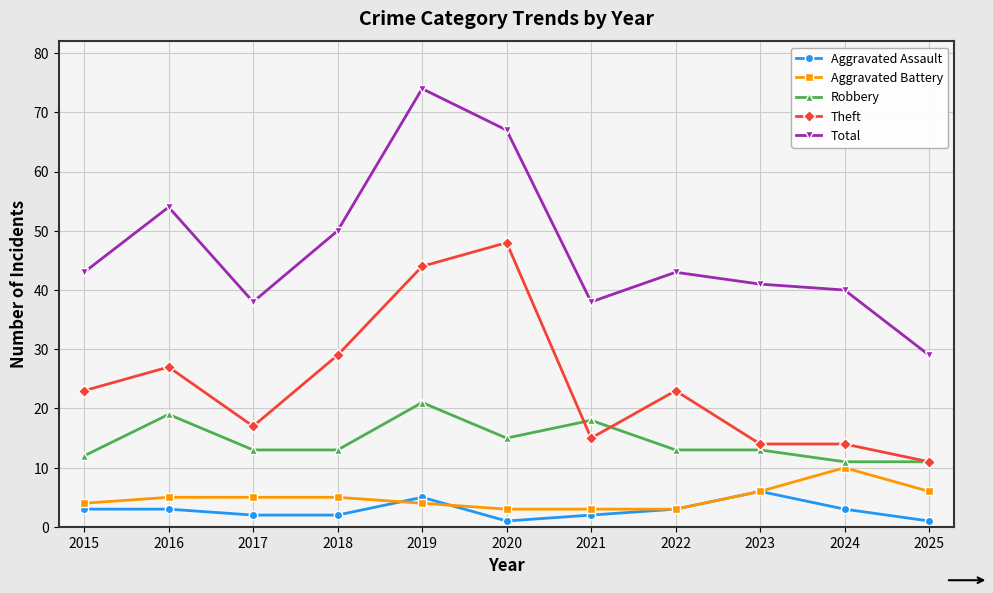

The Total series shows 15 at 2017. True or false?

False